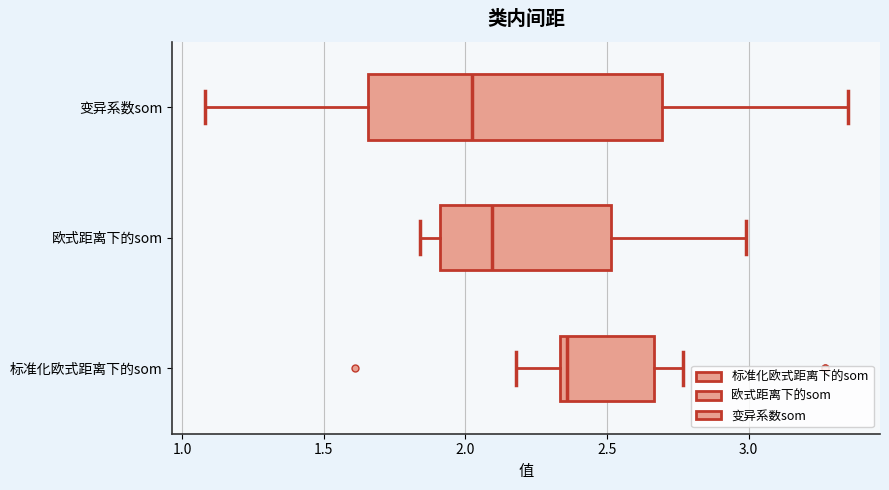

Where does the left whisker of the box for 欧式距离下的som end on the x-axis? The values are not printed on the chart, so give them approximately, as read against the axis.

1.85